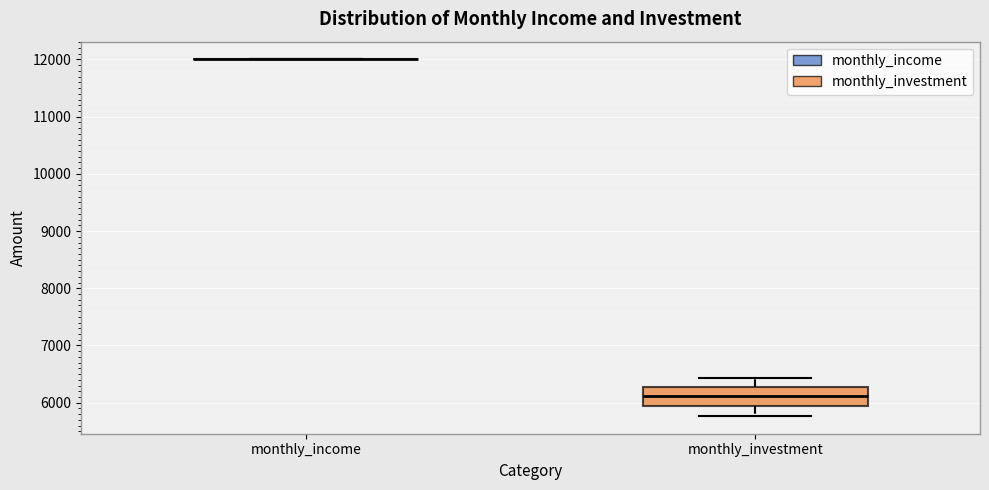

Reading left to right, read every box against the y-axis: the position of its median line, the range the box covers, and the ends of its whiskers. The values are not printed on the chart, so give them approximately, as read against the axis.

monthly_income: box collapsed to a line at 12000, whiskers 12000 to 12000
monthly_investment: median 6100, box 5900 to 6300, whiskers 5800 to 6400